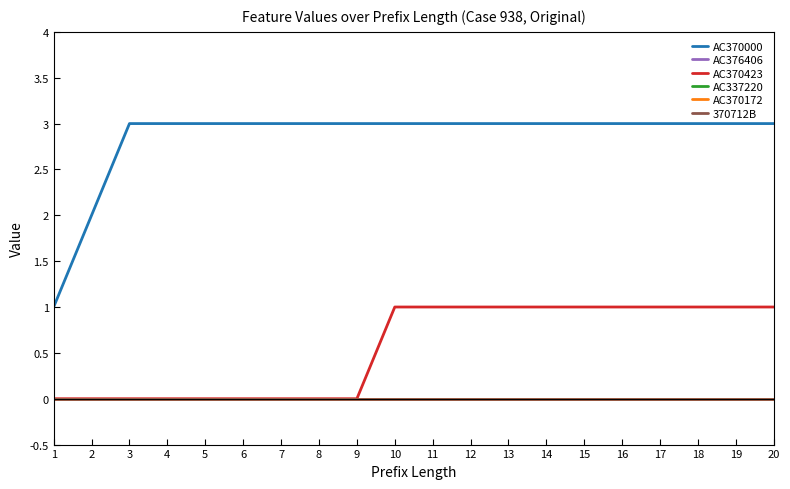

True or false: AC370172 and AC337220 cross at least once.

False